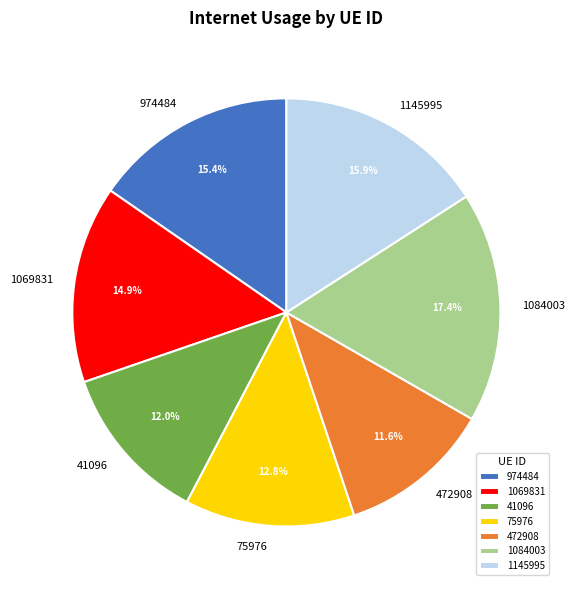

Combined, do 1084003 and 75976 account for over 50%?

No